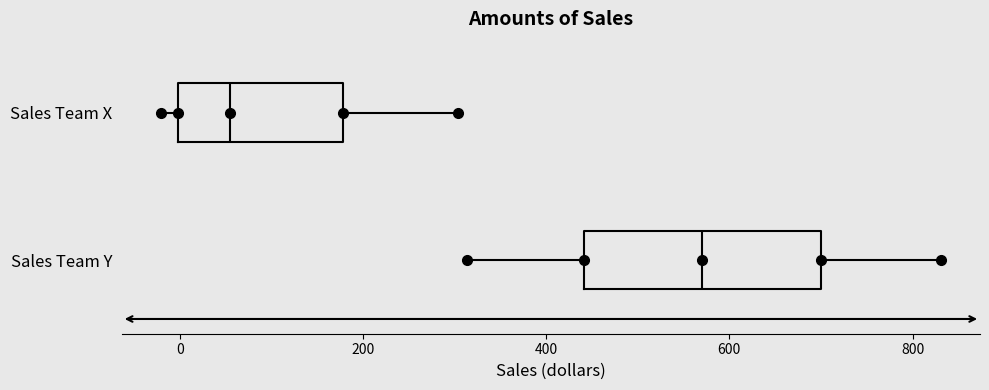

Reading bottom to top, read every box against the x-axis: the position of its median line, the range the box covers, and the ends of its whiskers. The values are not printed on the chart, so give them approximately, as read against the axis.

Sales Team Y: median 560, box 440 to 700, whiskers 320 to 840
Sales Team X: median 60, box 0 to 180, whiskers -20 to 300